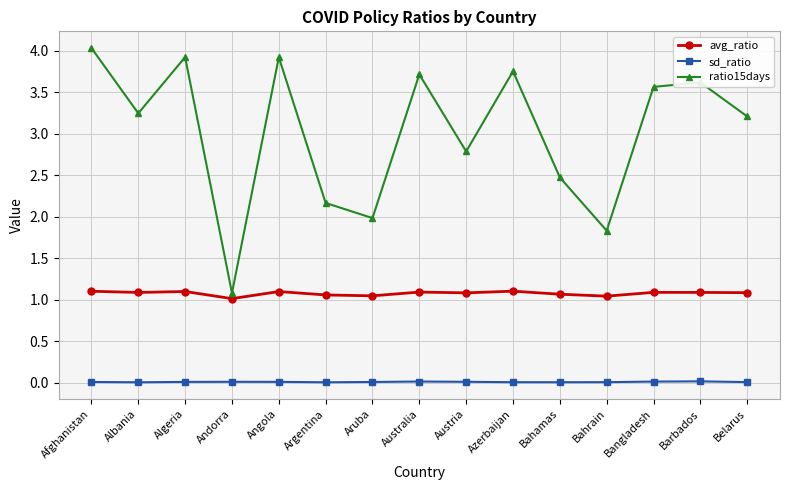

At how many categories does at least one series exceed 0?

15